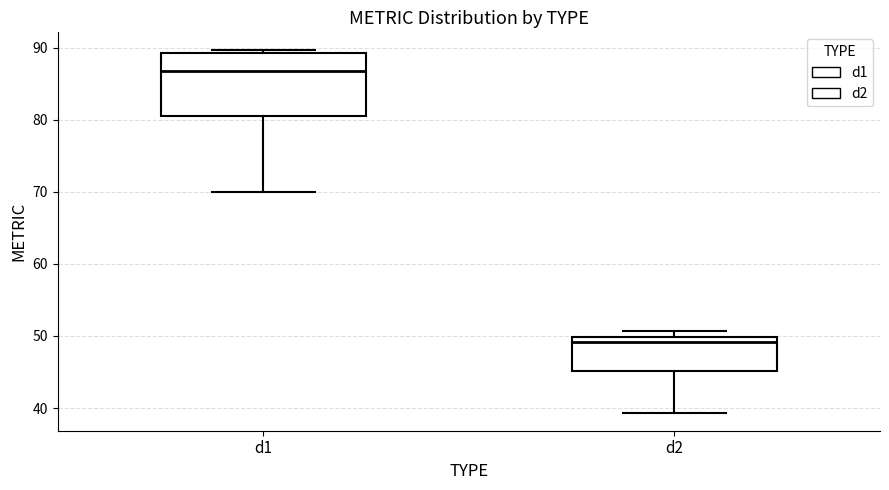

Reading left to right, transcribe this box plot: for each box, give where its median line is, the range the box spans, and where its two whiskers end, as read against the y-axis. The values are not printed on the chart, so give them approximately, as read against the axis.

d1: median 87, box 80 to 89, whiskers 70 to 90
d2: median 49, box 45 to 50, whiskers 39 to 51